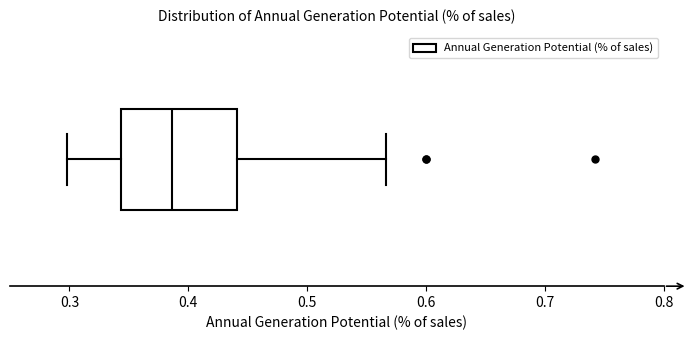

Read this box plot against the x-axis: the position of the median line, the range covered by the box, and the ends of both whiskers. The values are not printed on the chart, so give them approximately, as read against the axis.

median 0.39, box 0.34 to 0.44, whiskers 0.30 to 0.57